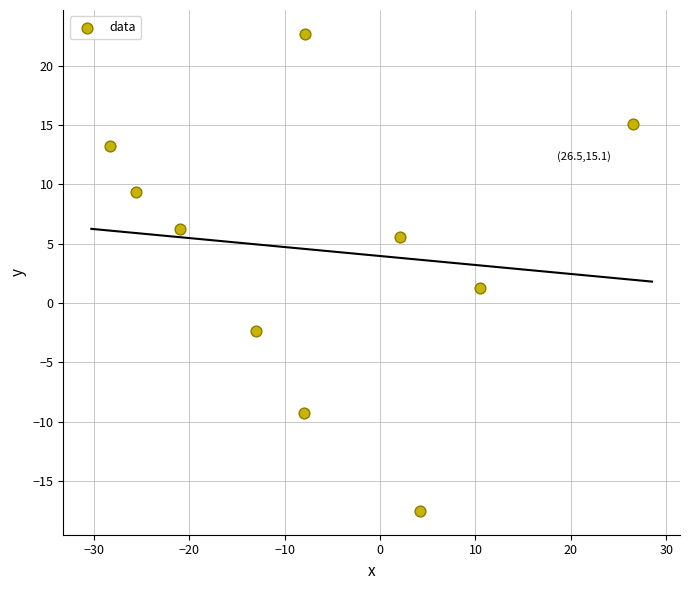

What Y value in the scatter plot is closest to 2?

1.2